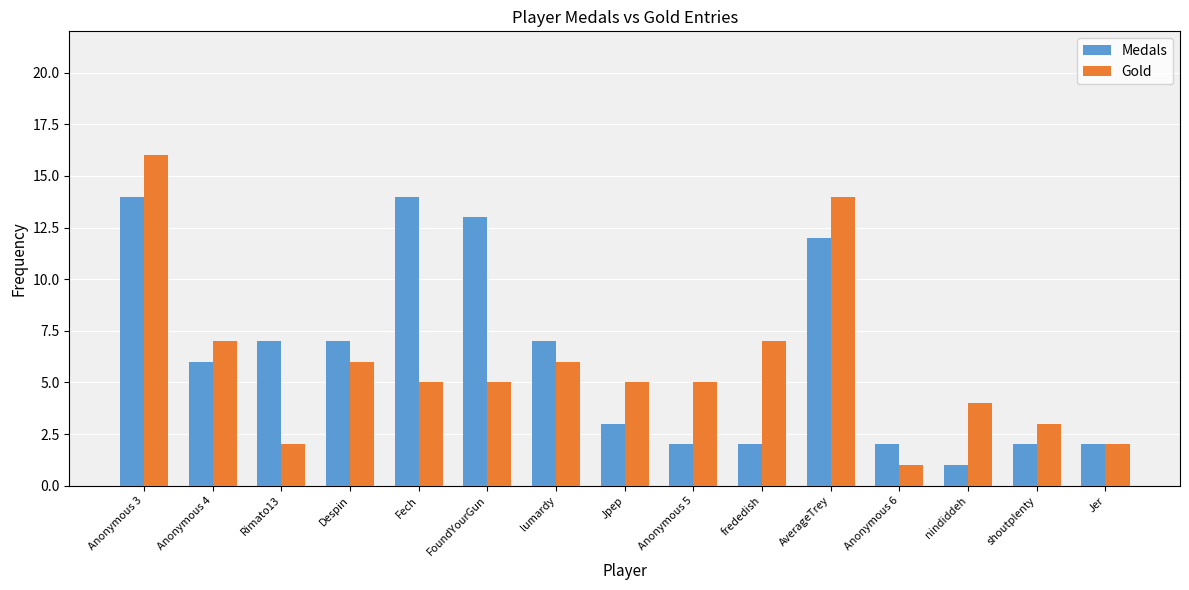

At lumardy, list the series in order from smallest to largest.

Gold, Medals